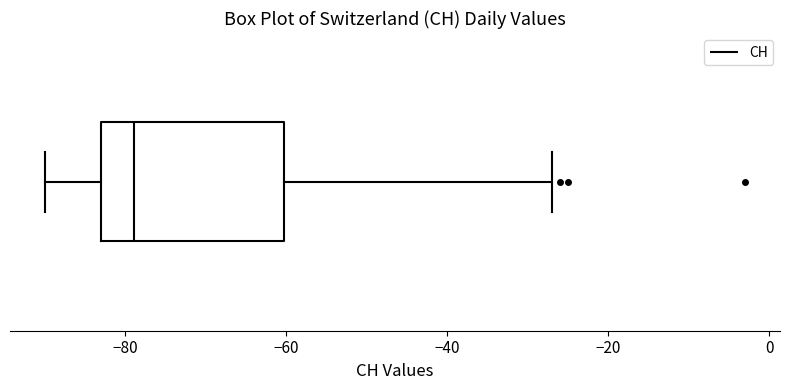

Transcribe this box plot: give where the median line is, the range the box spans, and where the two whiskers end, as read against the x-axis. The values are not printed on the chart, so give them approximately, as read against the axis.

median -78, box -82 to -60, whiskers -90 to -26